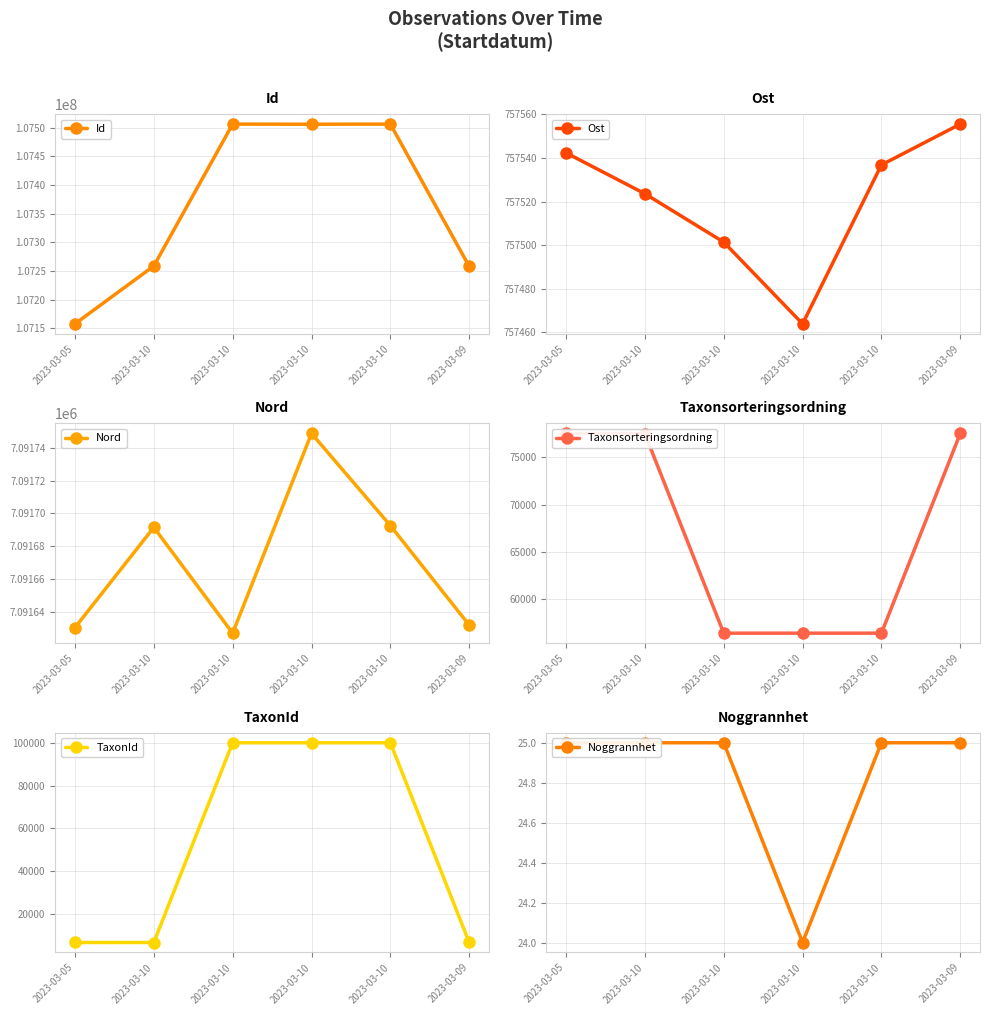

Which series has the largest total across all categories?

Id